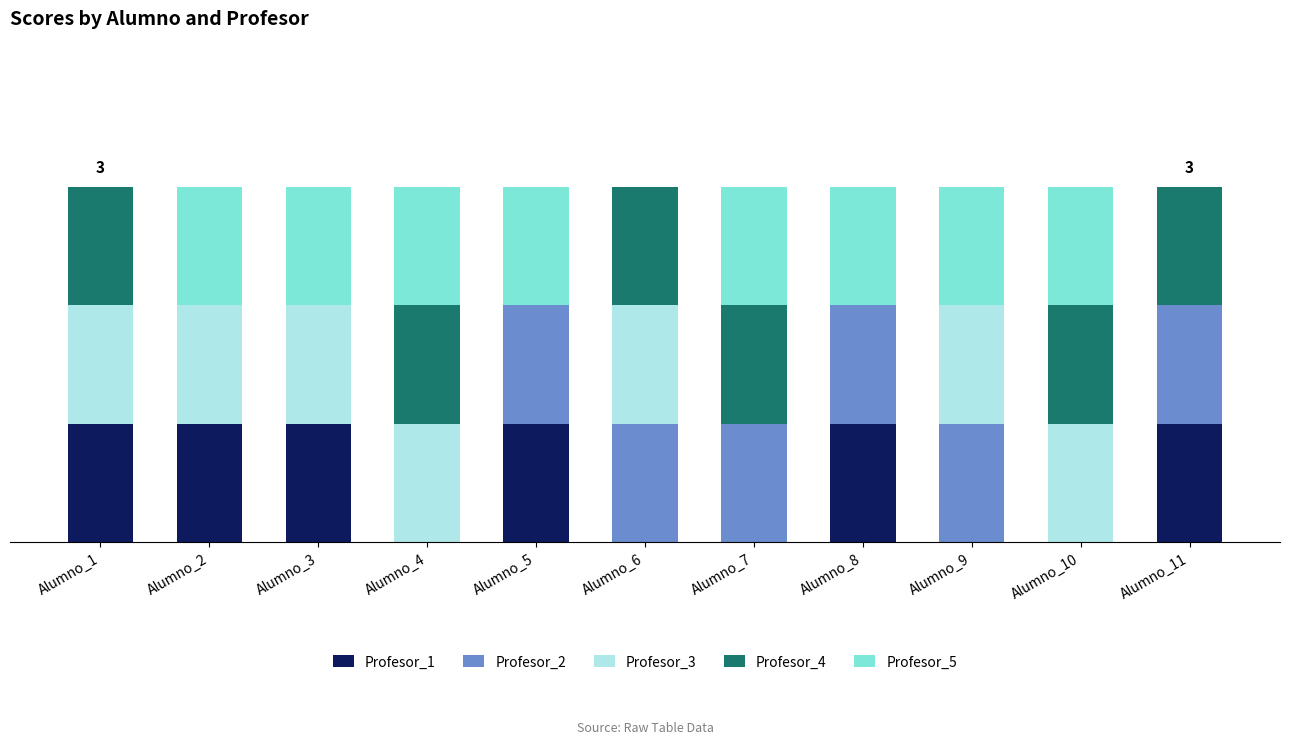

Rank the series by their maximum value, from highest to lowest.

Profesor_1, Profesor_2, Profesor_3, Profesor_4, Profesor_5